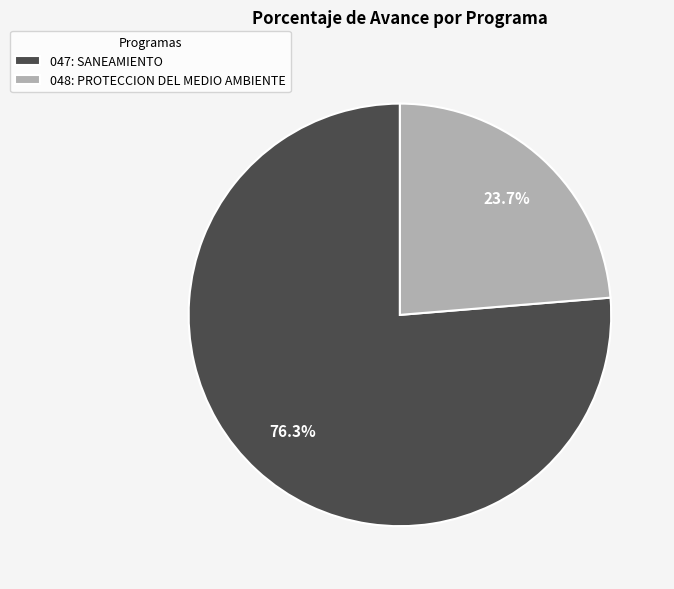

To the nearest percent, what is the combined percentage of 047: SANEAMIENTO and 048: PROTECCION DEL MEDIO AMBIENTE?

100%